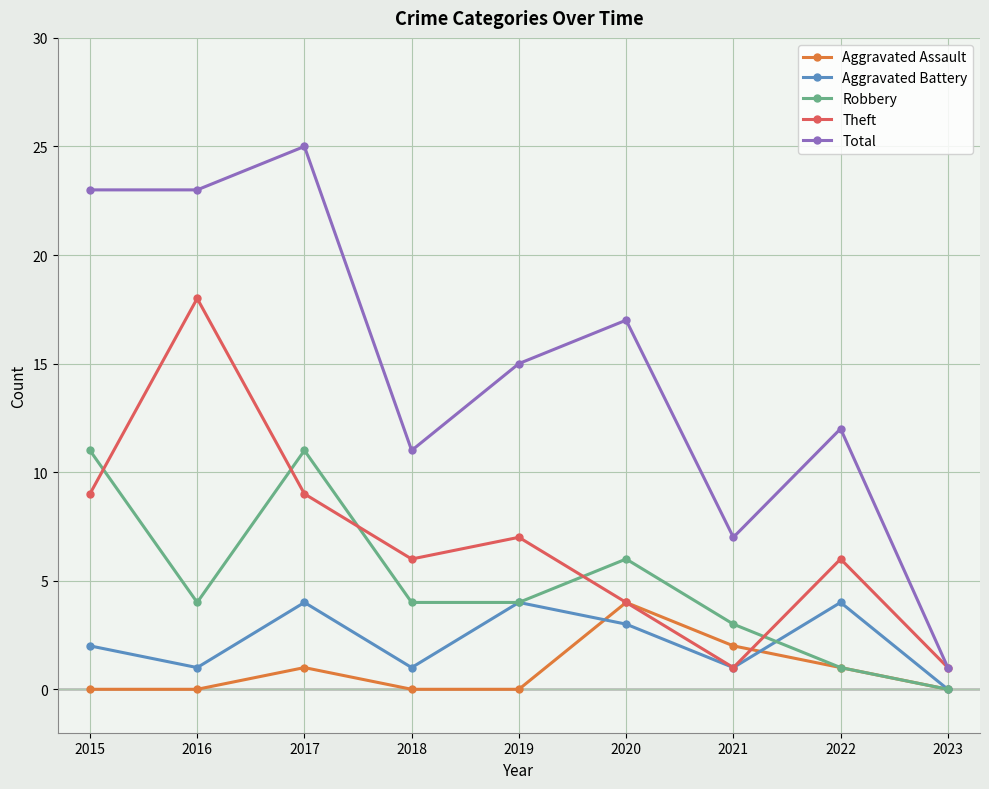

True or false: Aggravated Battery and Total intersect in this chart.

False